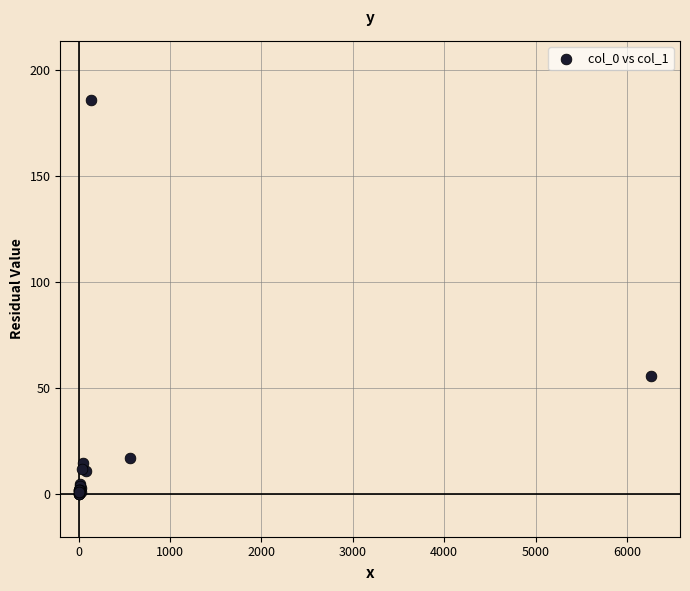

What Y value in the scatter plot is closest to 93?

56